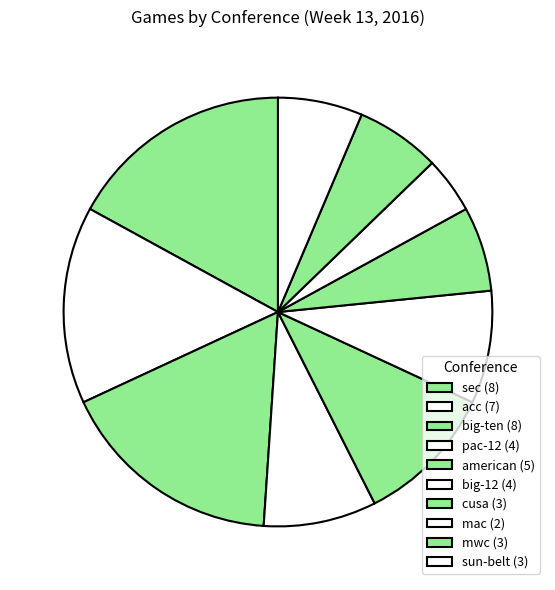

How many slices are in this pie chart?

10